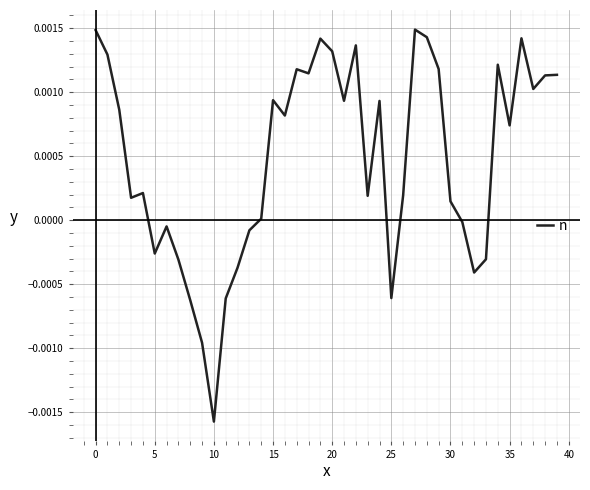

Does the chart display data point markers on the line(s)?

No